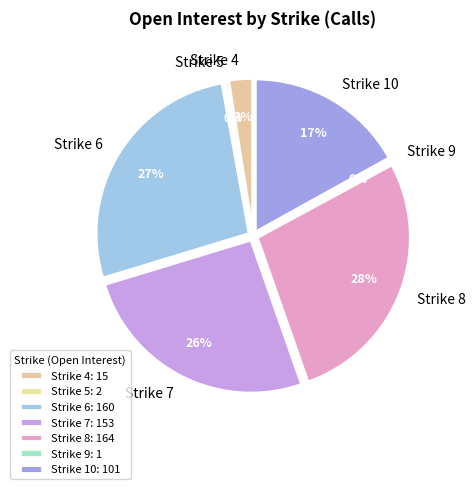

Is it true that Strike 9 is 1% of the pie?

False